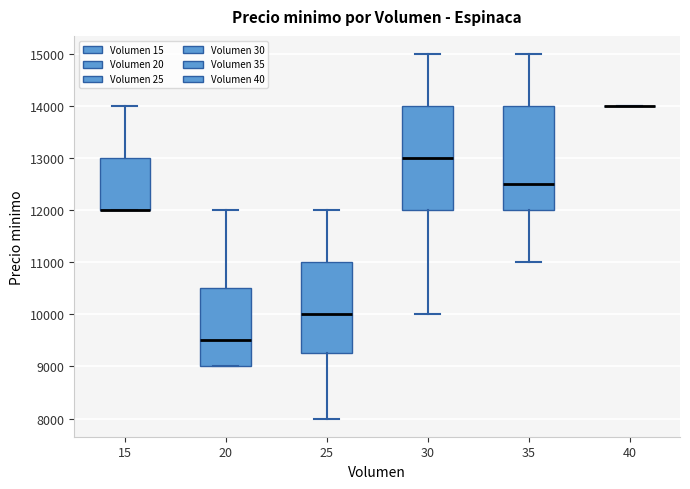

Where is the upper edge of the box at x = 25 on the y-axis? The values are not printed on the chart, so give them approximately, as read against the axis.

11000